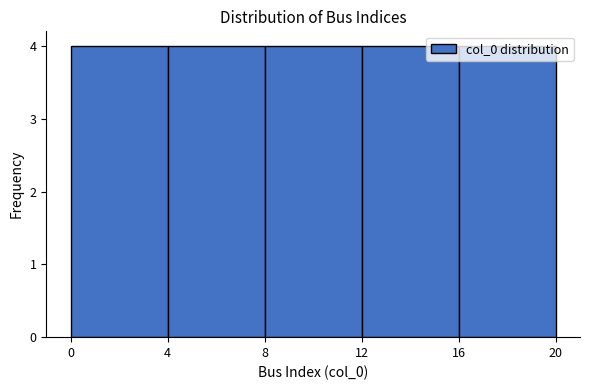

Reading left to right, transcribe this chart: for each bar, give the range it covers on the x-axis and its height. The values are not printed on the chart, so give them approximately, as read against the axis.

0 to 4: 4
4 to 8: 4
8 to 12: 4
12 to 16: 4
16 to 20: 4